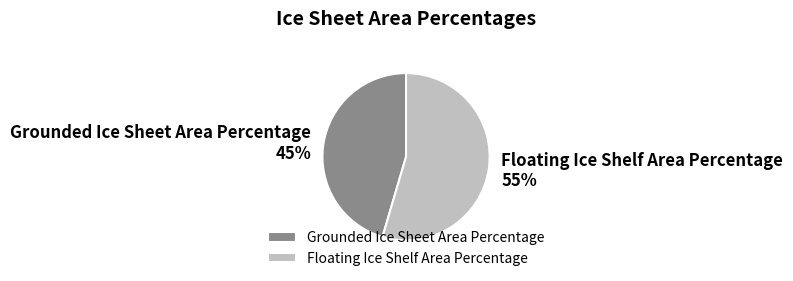

Combined, do Floating Ice Shelf Area Percentage and Grounded Ice Sheet Area Percentage account for over 50%?

Yes